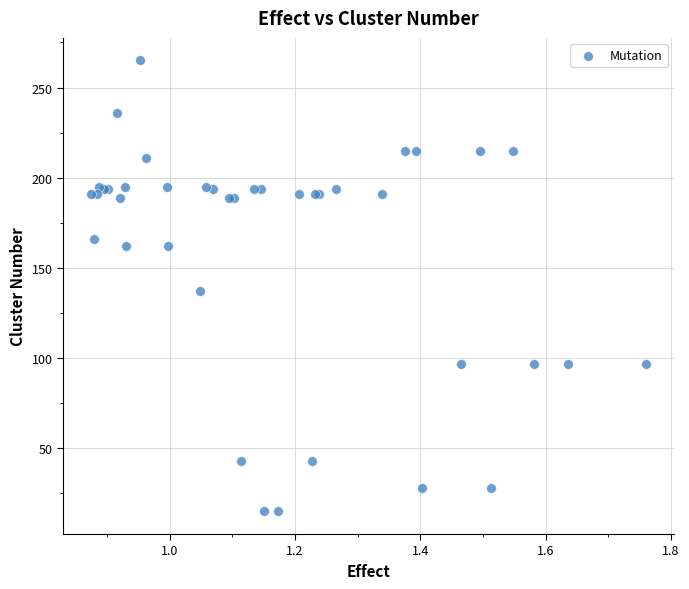

What Y value in the scatter plot is closest to 140?

137